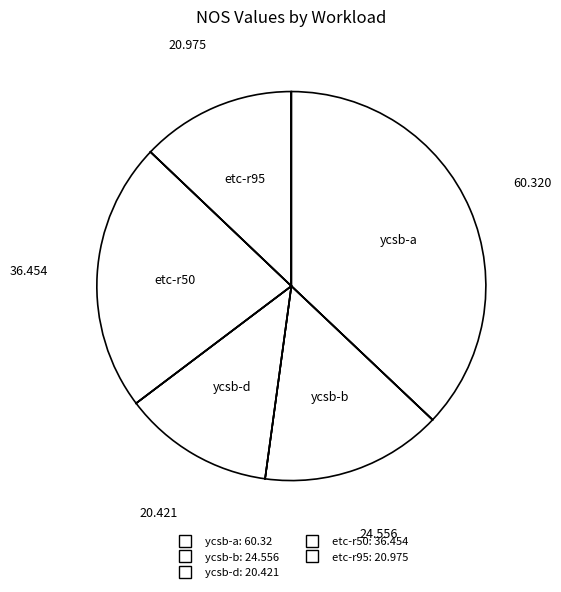

Combined, do ycsb-b and ycsb-d account for over 50%?

No